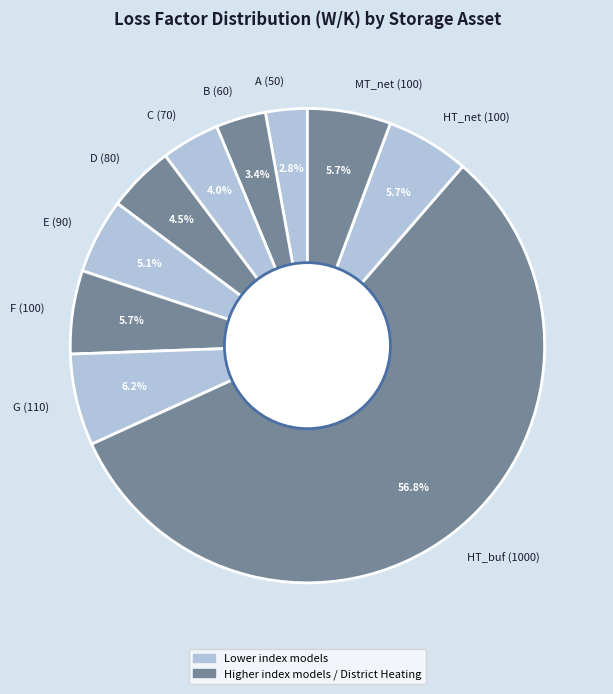

What is the total percentage of HT_net (100) and D (80)?

10.2%